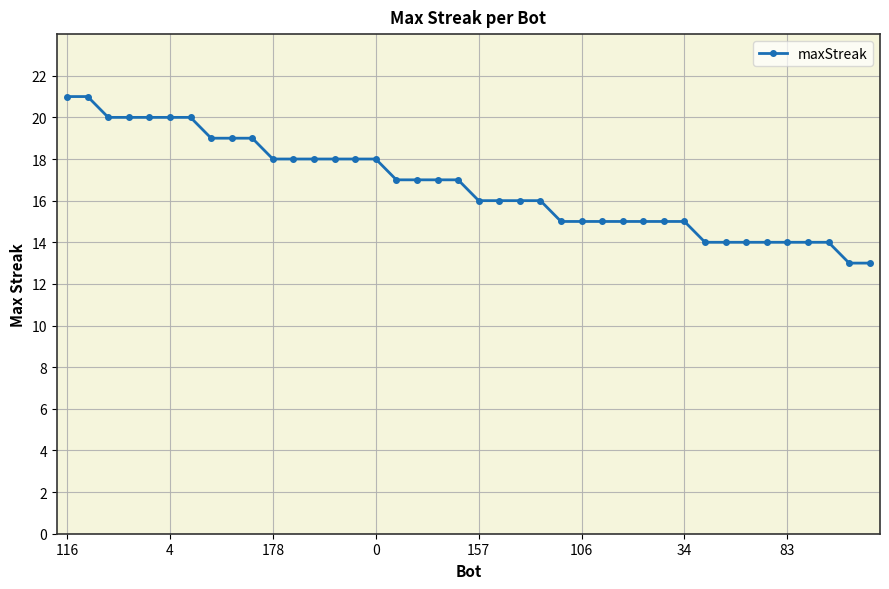

What is the value of the 10th point from the left?

19